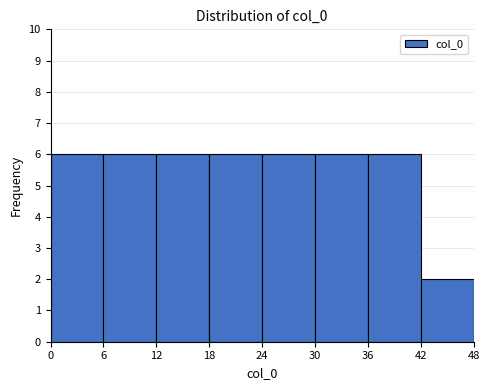

Reading left to right, list every bar in this chart as the range it spans on the x-axis followed by its height. The values are not printed on the chart, so give them approximately, as read against the axis.

0 to 6: 6
6 to 12: 6
12 to 18: 6
18 to 24: 6
24 to 30: 6
30 to 36: 6
36 to 42: 6
42 to 48: 2